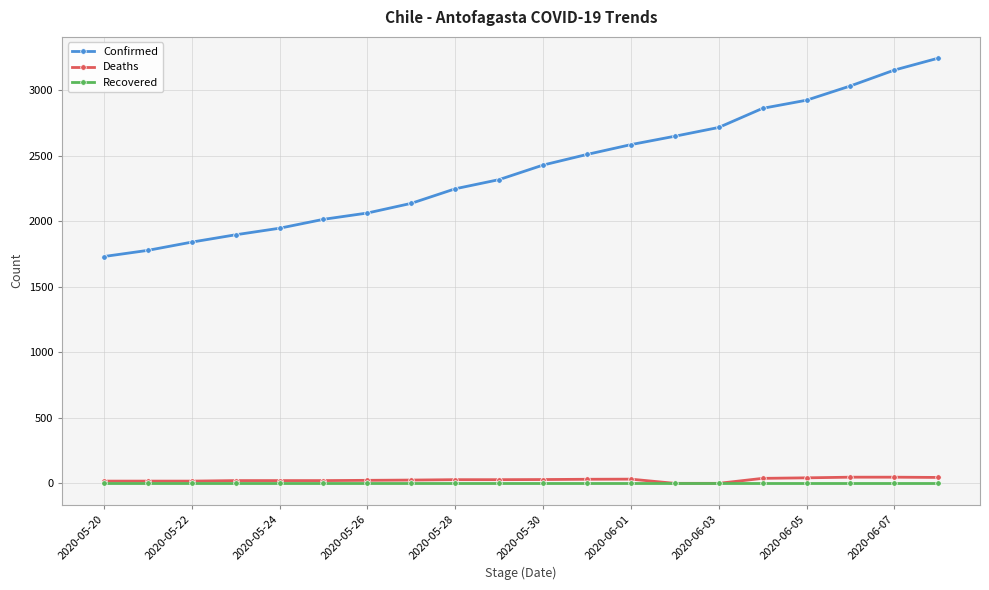

True or false: Recovered and Confirmed cross at least once.

False